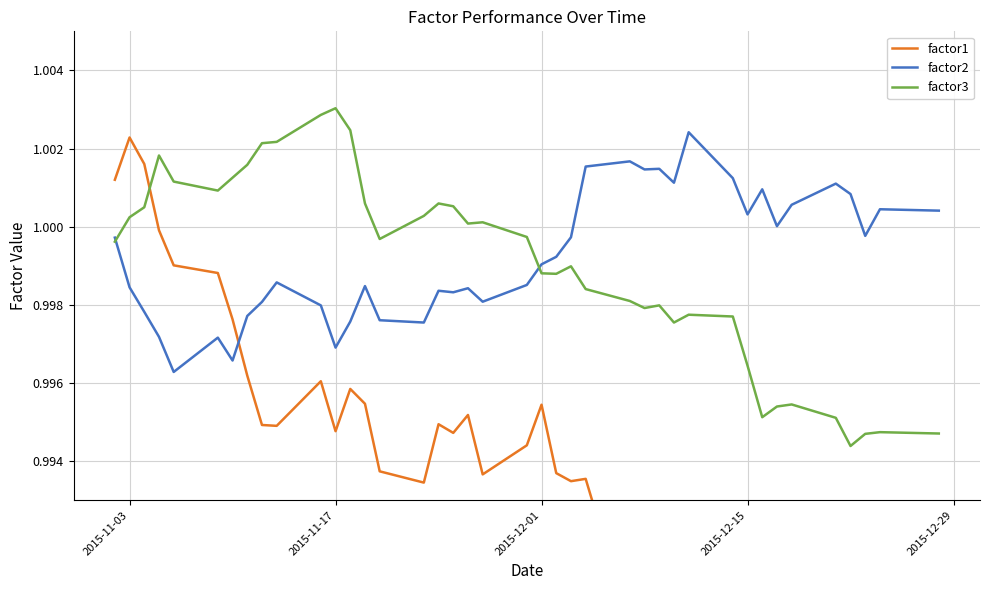

At how many categories does at least one series exceed 0?

40